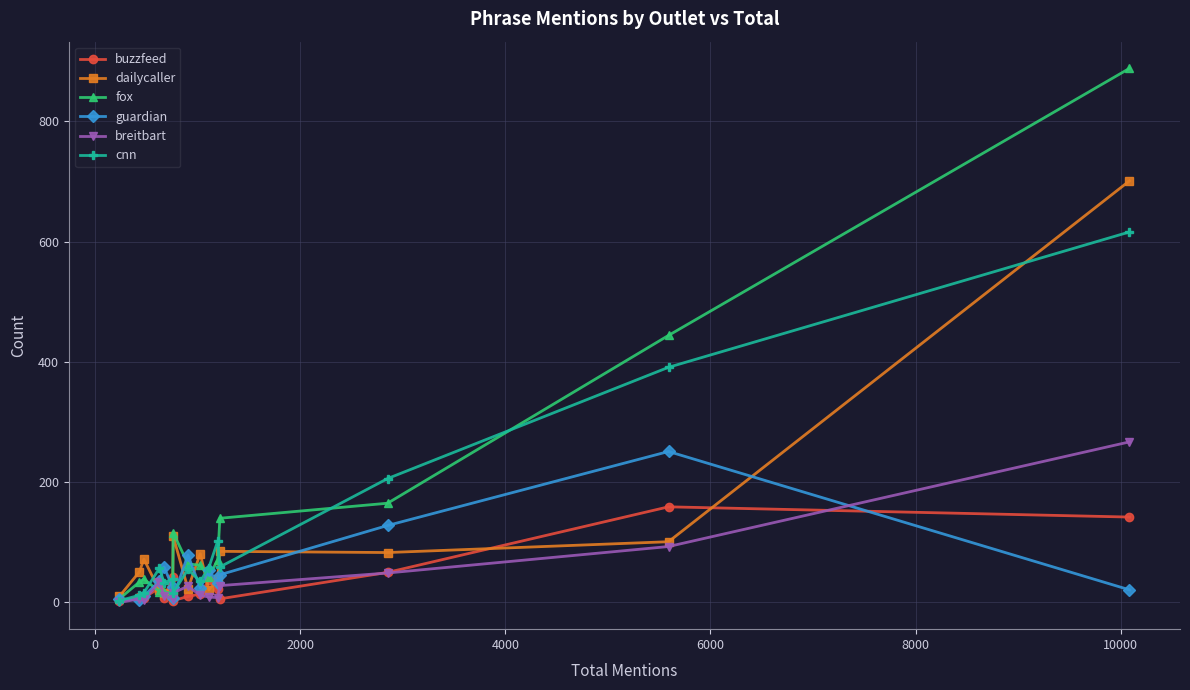

What is the greatest value displayed?

888